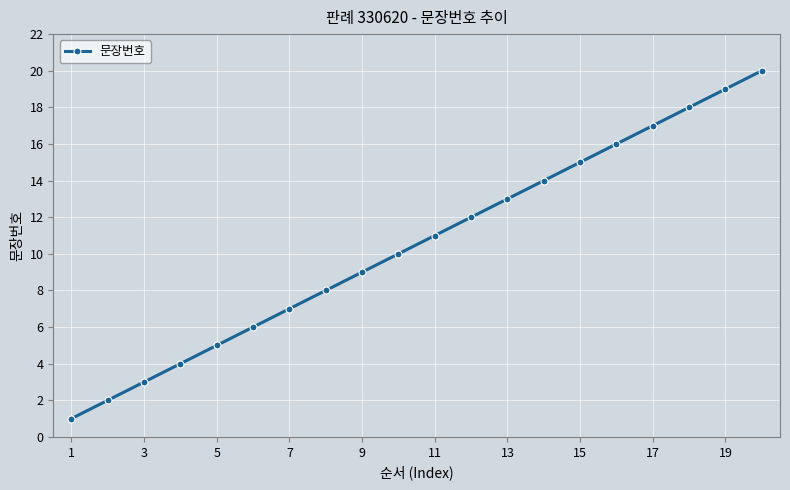

What is the maximum value shown in the chart?

20